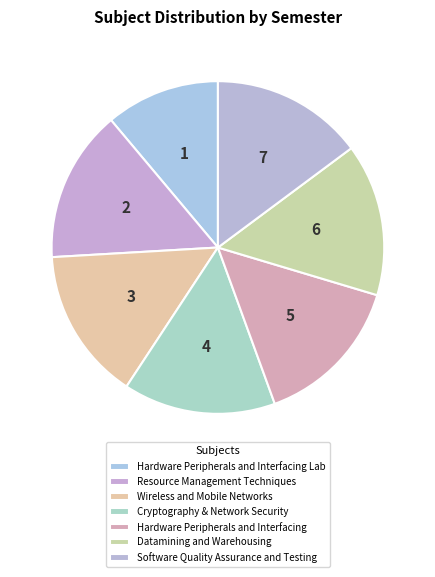

How many slices are in this pie chart?

7